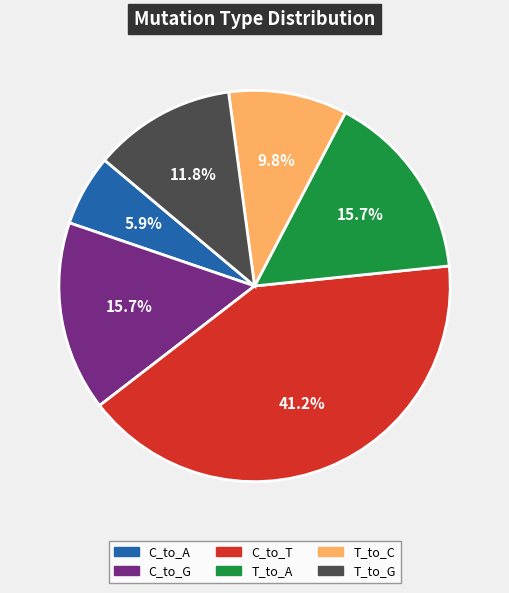

Approximately how many times larger is the value at T_to_A compared to T_to_G?

1.3